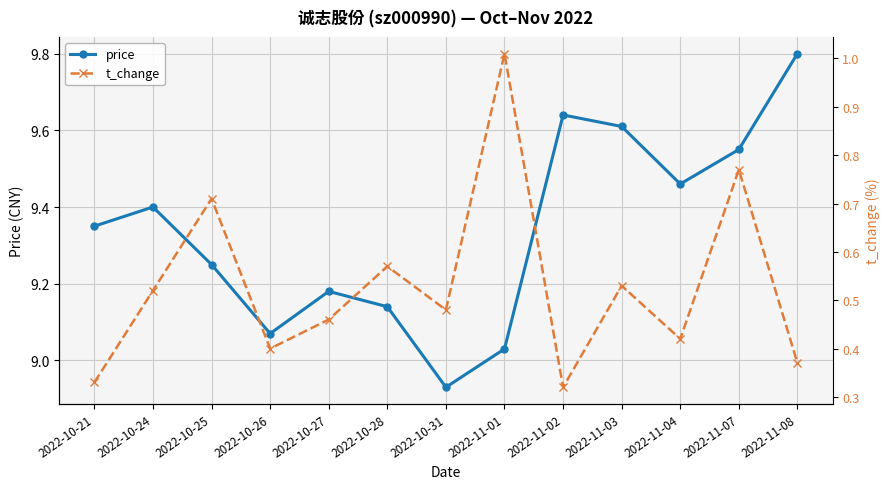

Is it true that price equals 15.5 at 2022-10-25?

False